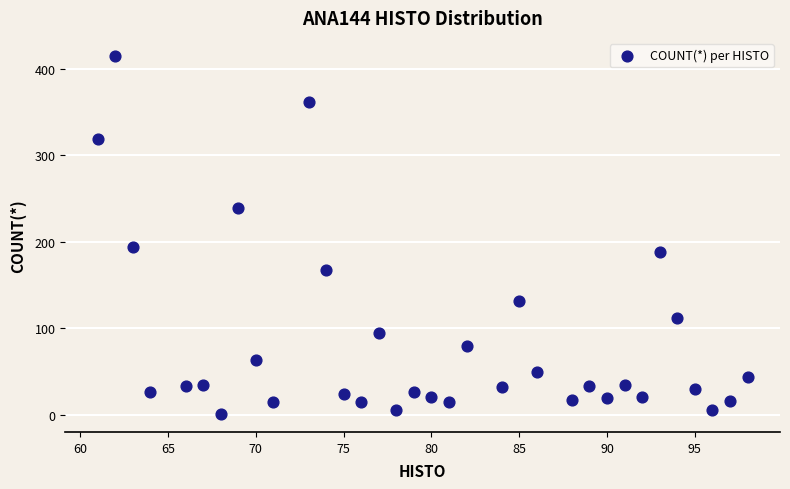

What Y value in the scatter plot is closest to 208?

194